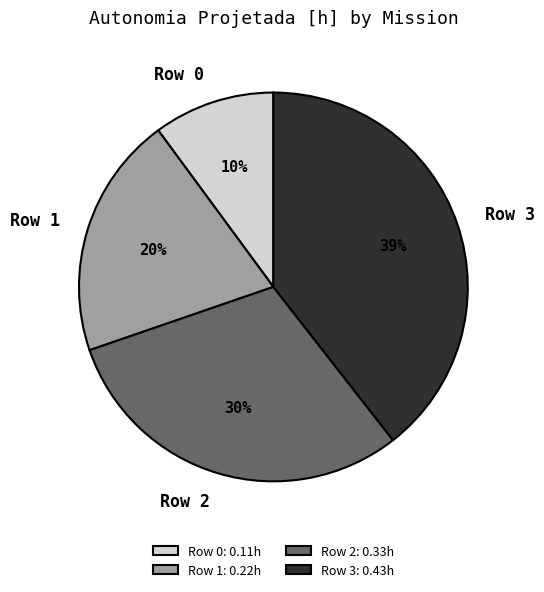

Is Row 3 the majority of the pie?

No